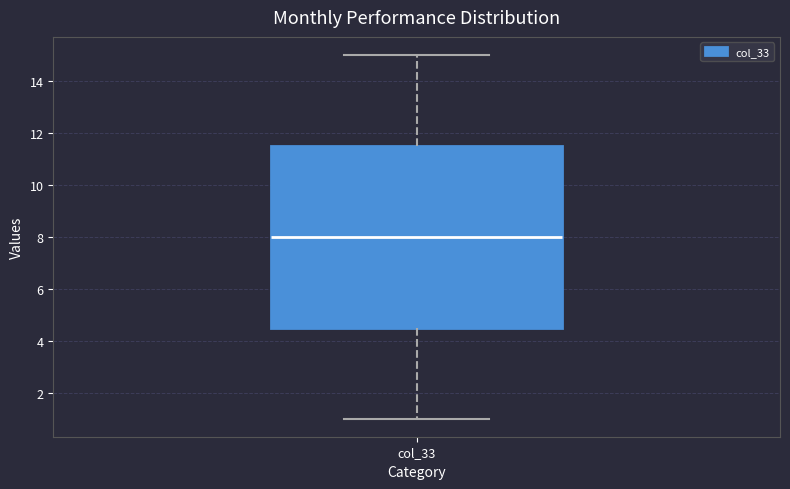

Where does the median line of the box for col_33 sit on the y-axis? The values are not printed on the chart, so give them approximately, as read against the axis.

8.0